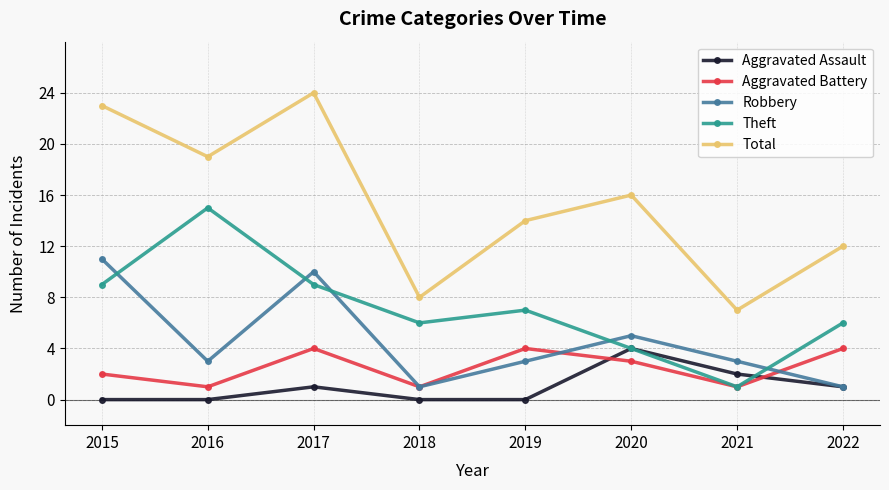

How many lines are shown in the chart?

5